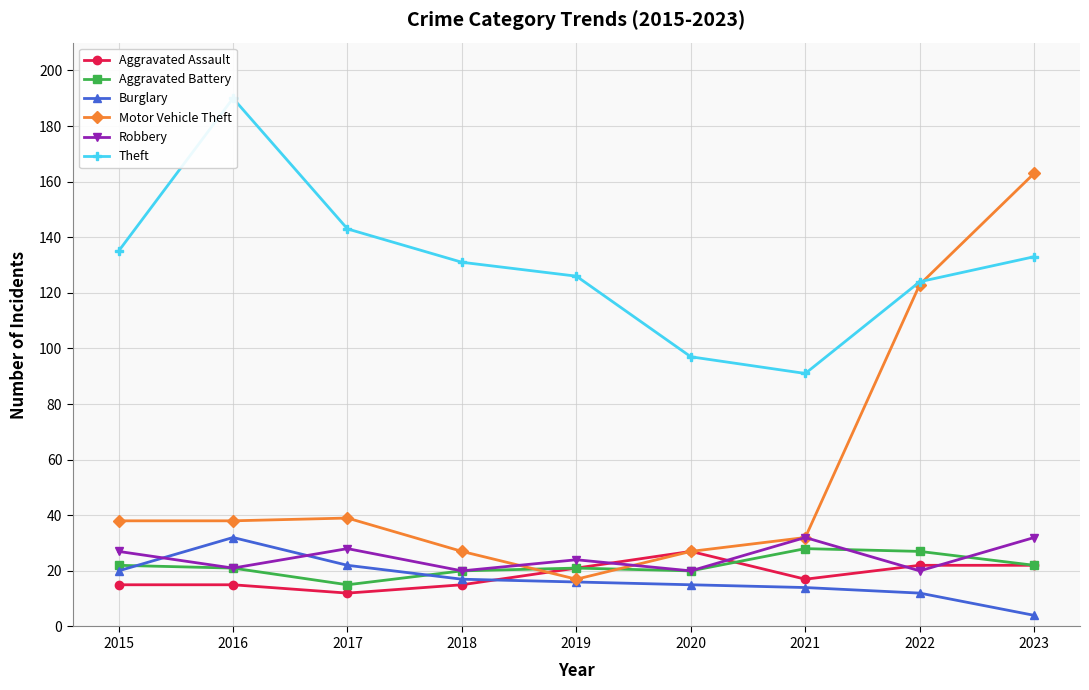

How many interior local peaks does the Theft series have?

1